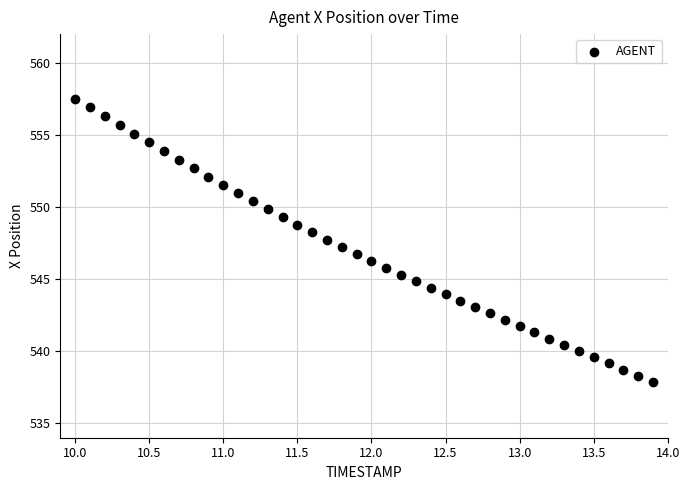

What is the range of X values (max minus min)?

3.9